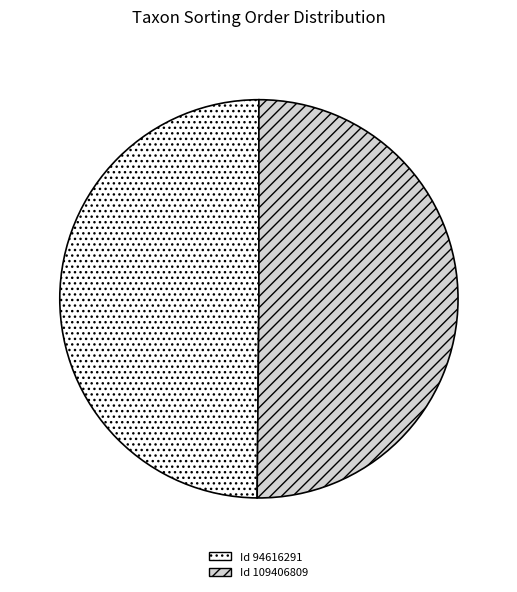

How many segments does this pie chart have?

2